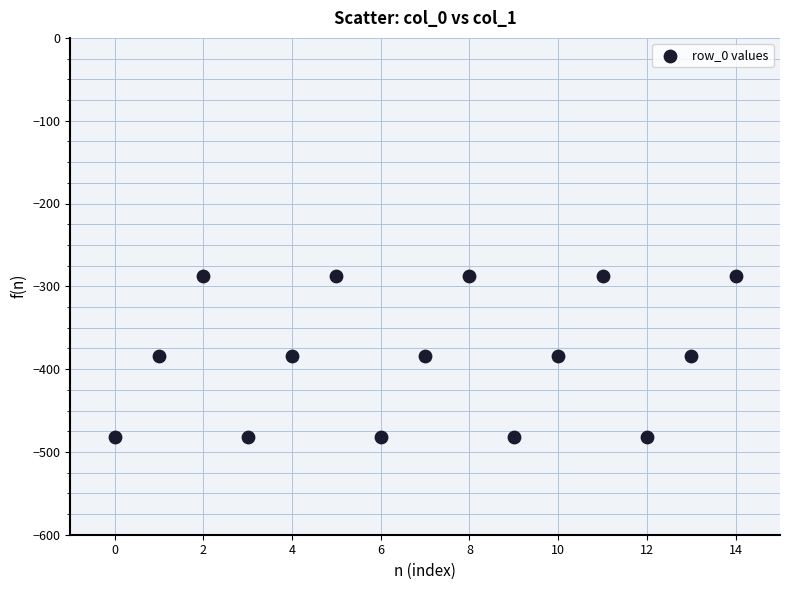

What is the range of Y values (max minus min)?

194.9